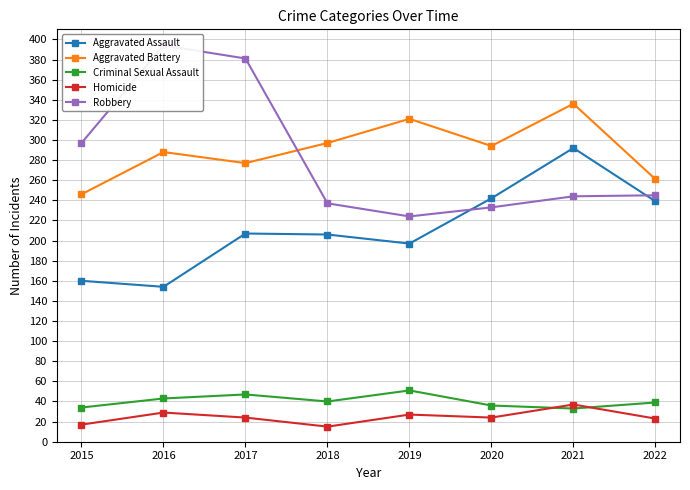

Reading left to right, list all the values displayed in this chart.

Aggravated Assault: 2015=160	2016=154	2017=207	2018=206	2019=197	2020=242	2021=292	2022=239
Aggravated Battery: 2015=246	2016=288	2017=277	2018=297	2019=321	2020=294	2021=336	2022=261
Criminal Sexual Assault: 2015=34	2016=43	2017=47	2018=40	2019=51	2020=36	2021=33	2022=39
Homicide: 2015=17	2016=29	2017=24	2018=15	2019=27	2020=24	2021=37	2022=23
Robbery: 2015=297	2016=394	2017=381	2018=237	2019=224	2020=233	2021=244	2022=245